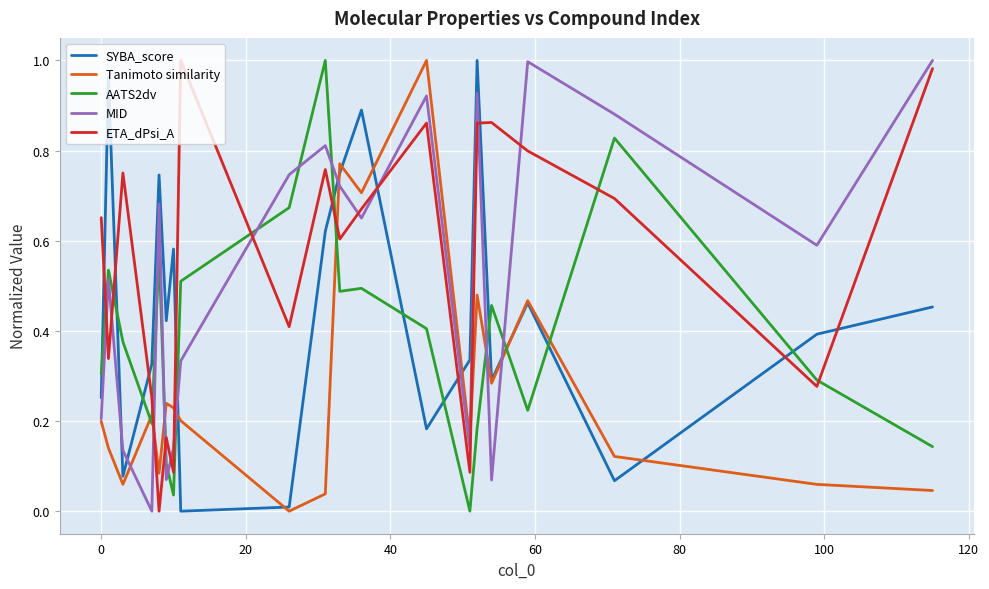

After their last crossing, which series has the higher values: ETA_dPsi_A or SYBA_score?

ETA_dPsi_A